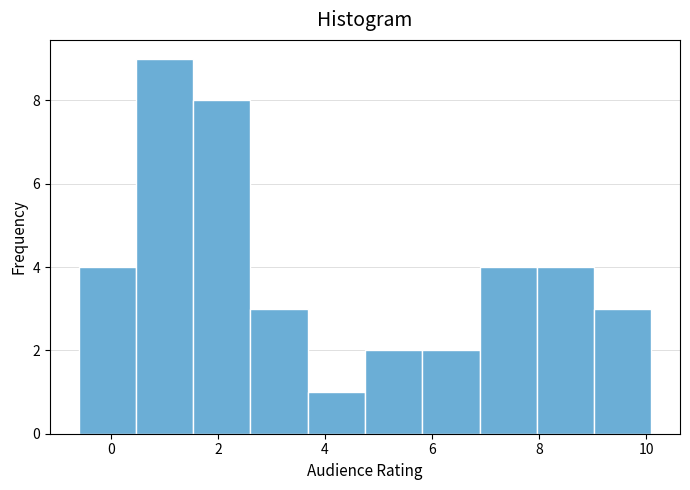

Which range on the x-axis has the tallest bar?

0.4 to 1.6